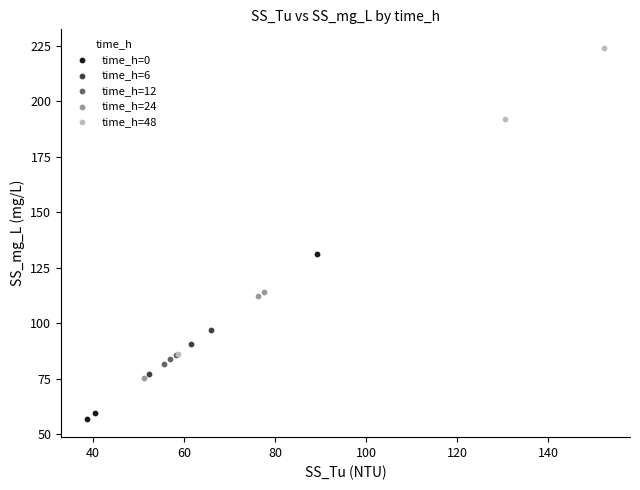

What are all the series names shown in the legend?

time_h=0, time_h=6, time_h=12, time_h=24, time_h=48